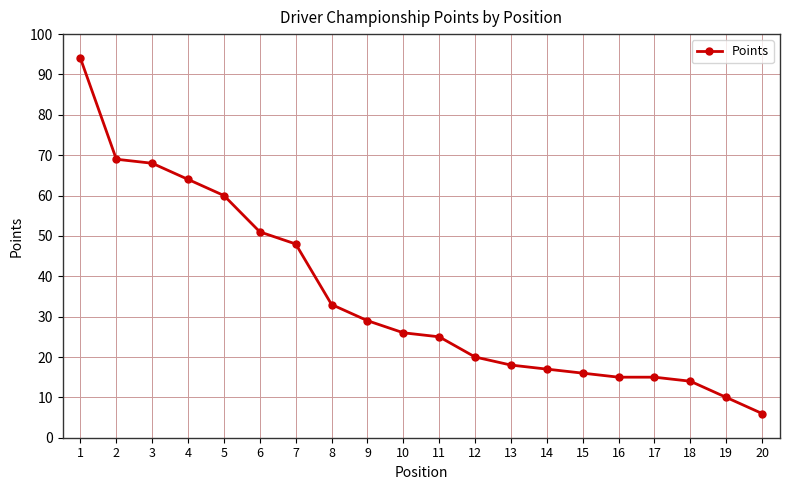

What is the minimum value shown in the chart?

6